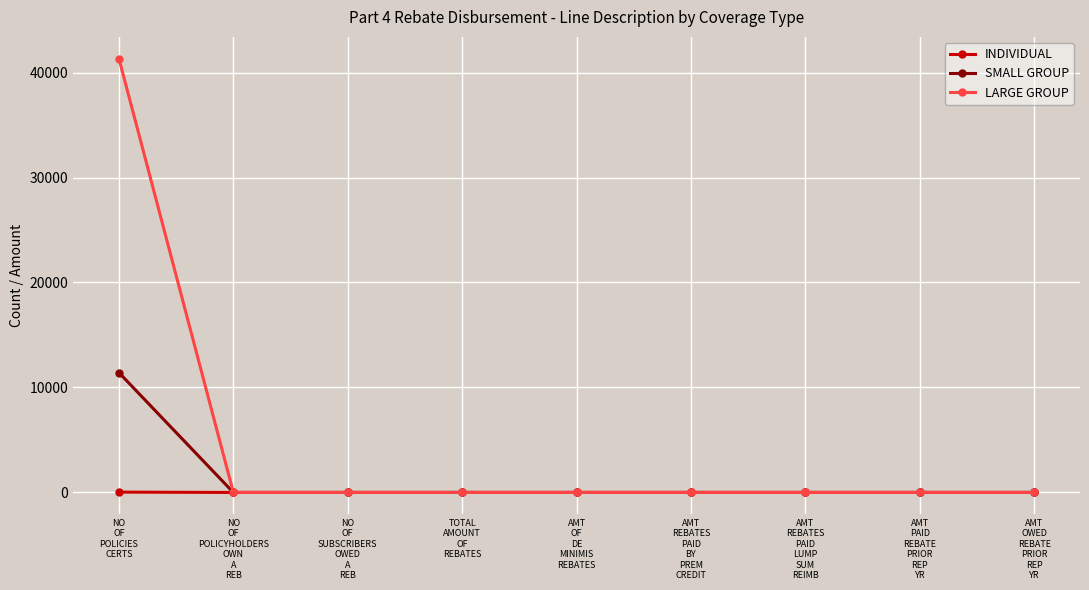

Which series has the widest spread of values?

LARGE GROUP